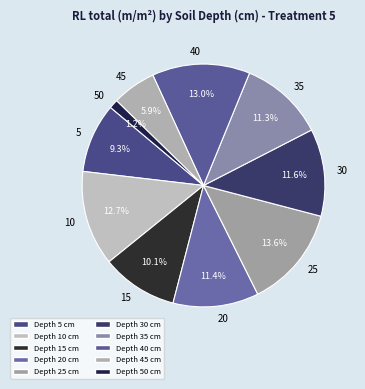

How many segments does this pie chart have?

10